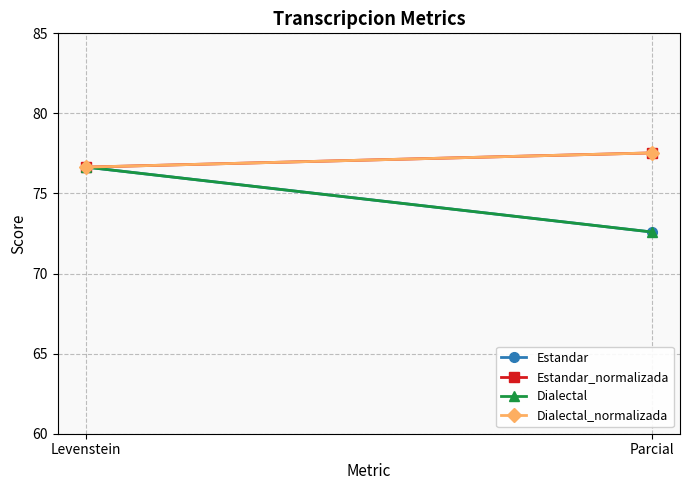

Rank the series by their maximum value, from highest to lowest.

Estandar_normalizada, Dialectal_normalizada, Estandar, Dialectal